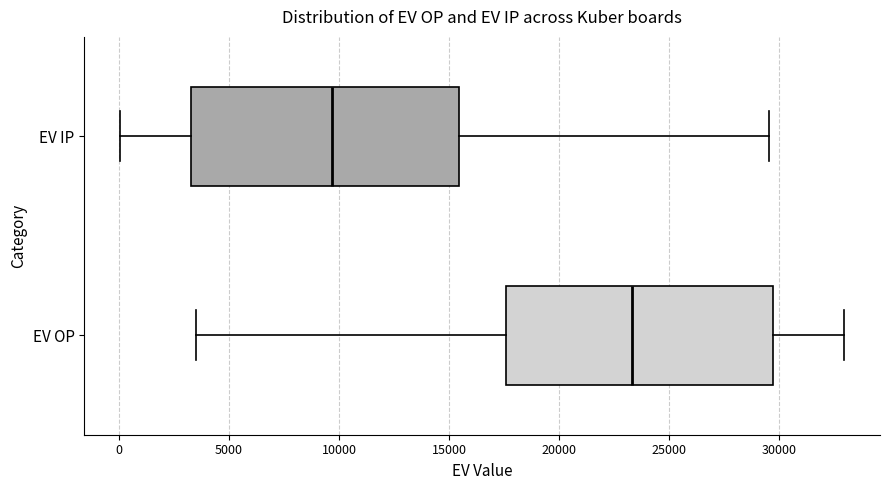

Reading bottom to top, transcribe this box plot: for each box, give where its median line is, the range the box spans, and where its two whiskers end, as read against the x-axis. The values are not printed on the chart, so give them approximately, as read against the axis.

EV OP: median 23500, box 17500 to 29500, whiskers 3500 to 33000
EV IP: median 9500, box 3500 to 15500, whiskers 0 to 29500